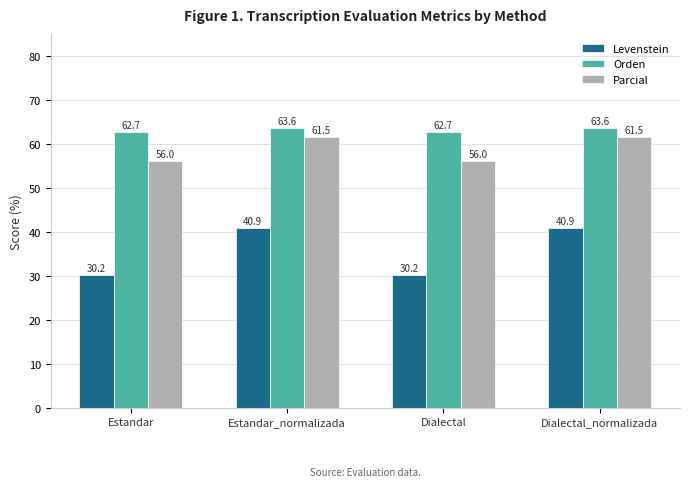

What are all the series names shown in the legend?

Levenstein, Orden, Parcial